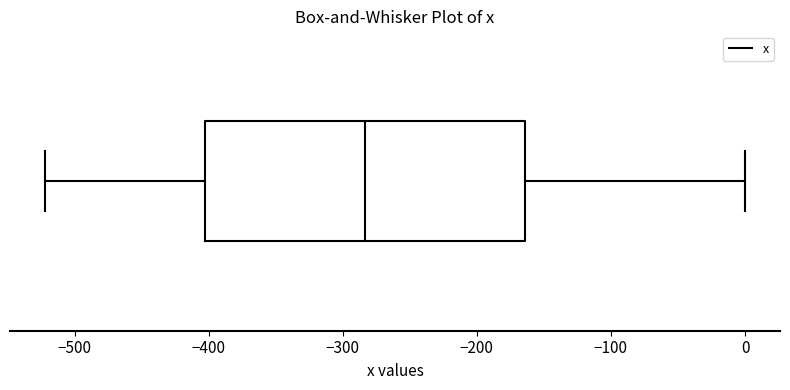

Where is the right edge of the box on the x-axis? The values are not printed on the chart, so give them approximately, as read against the axis.

-160